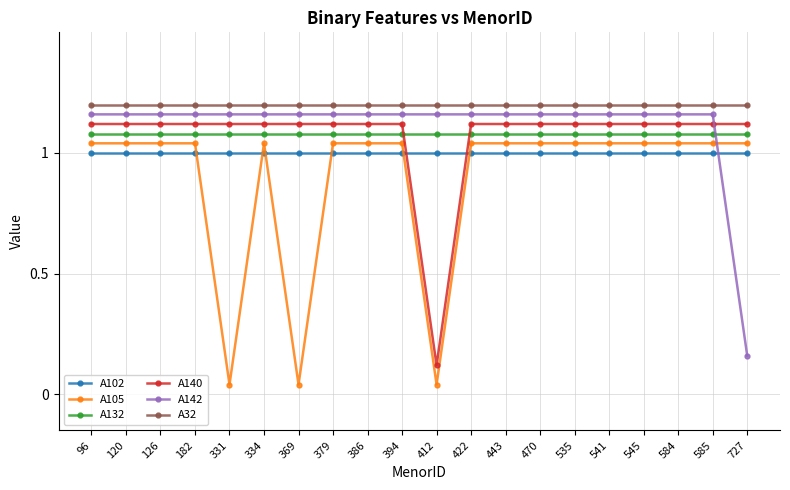

What is the total value across all series at 584?

6.6